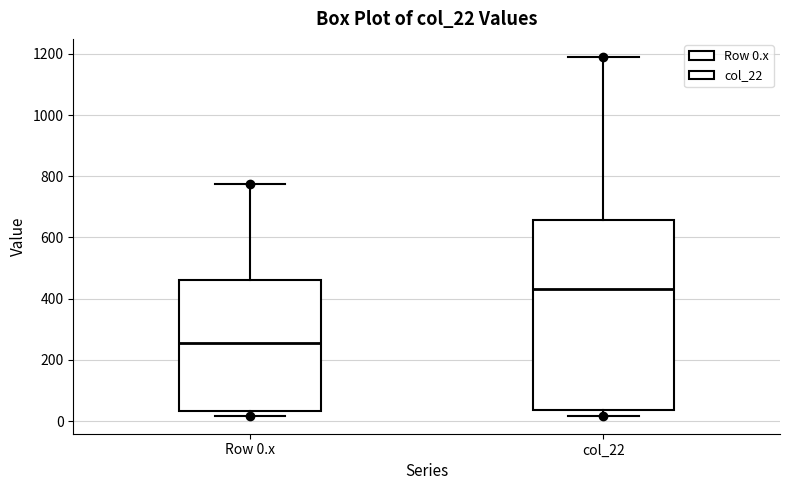

Reading left to right, transcribe this box plot: for each box, give where its median line is, the range the box spans, and where its two whiskers end, as read against the y-axis. The values are not printed on the chart, so give them approximately, as read against the axis.

Row 0.x: median 260, box 40 to 460, whiskers 20 to 780
col_22: median 440, box 40 to 660, whiskers 20 to 1200